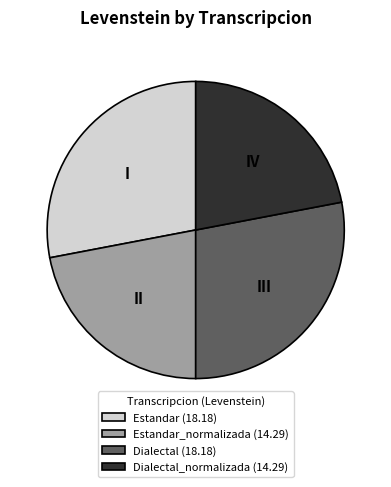

Which has a higher value, Dialectal (18.18) or Estandar_normalizada (14.29)?

Dialectal (18.18)